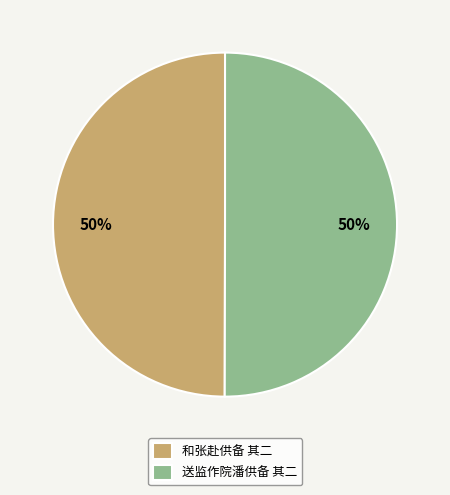

Approximately how many times larger is the value at 和张赴供备 其二 compared to 送监作院潘供备 其二?

1.0